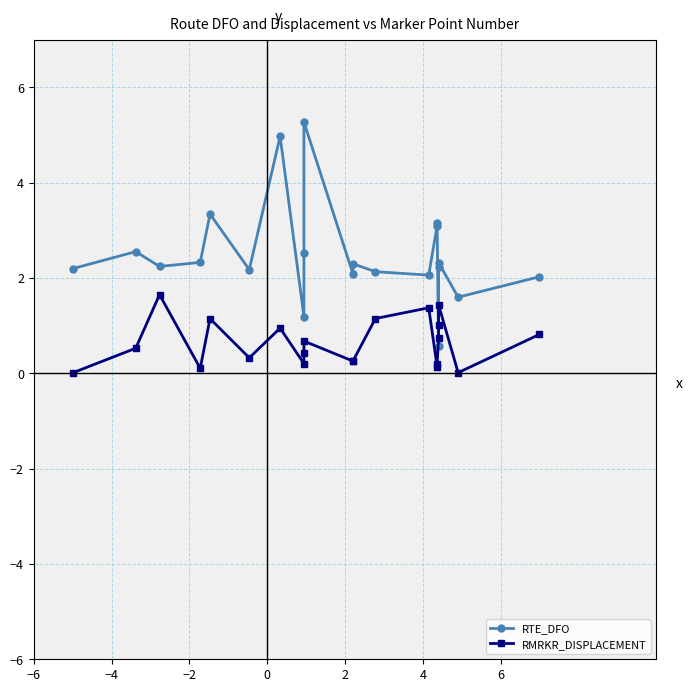

How many lines are shown in the chart?

2